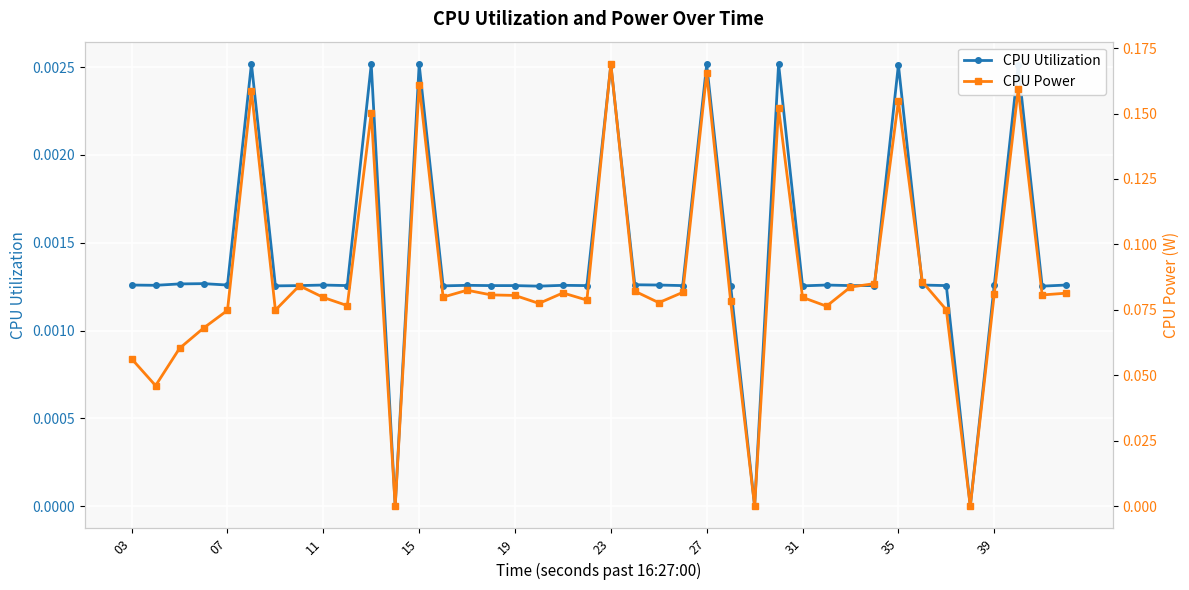

In CPU Utilization, how many points are higher than both neighbors (excluding endpoints)?

13